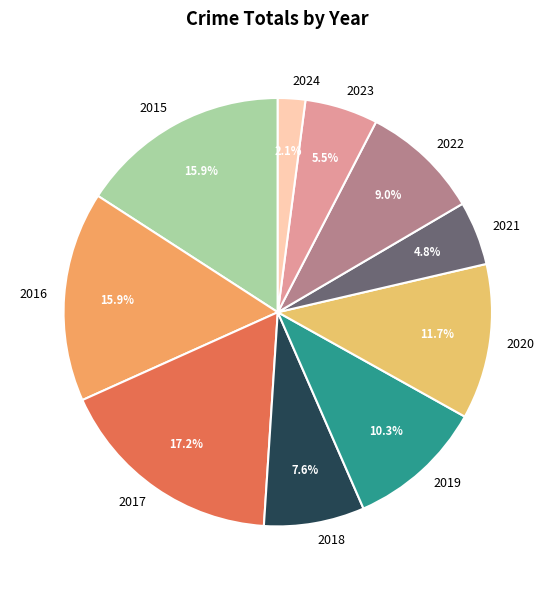

Between 2022 and 2021, which is larger?

2022